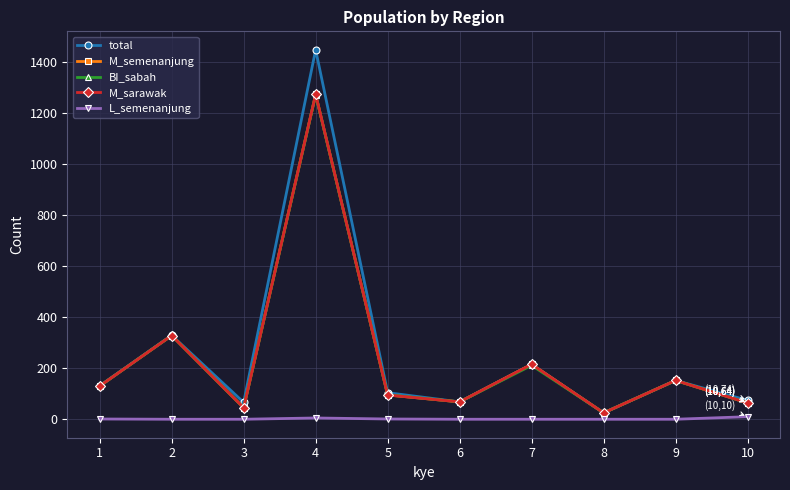

Which series has the widest spread of values?

total